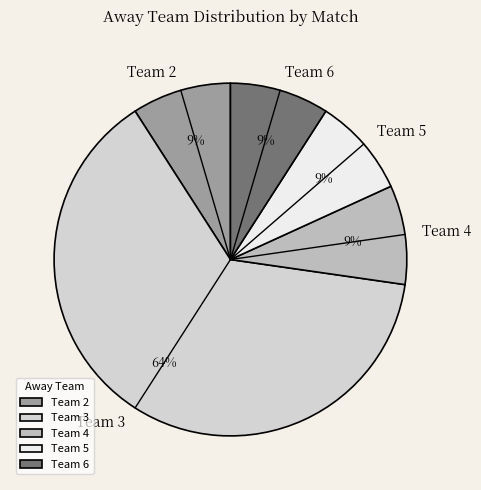

To the nearest percent, what is the difference between the largest and smallest slice percentages?

55%